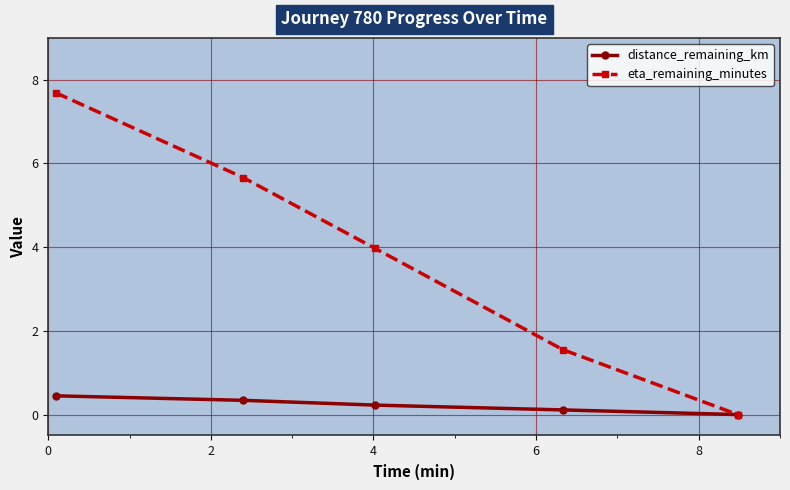

Which series has the widest spread of values?

eta_remaining_minutes